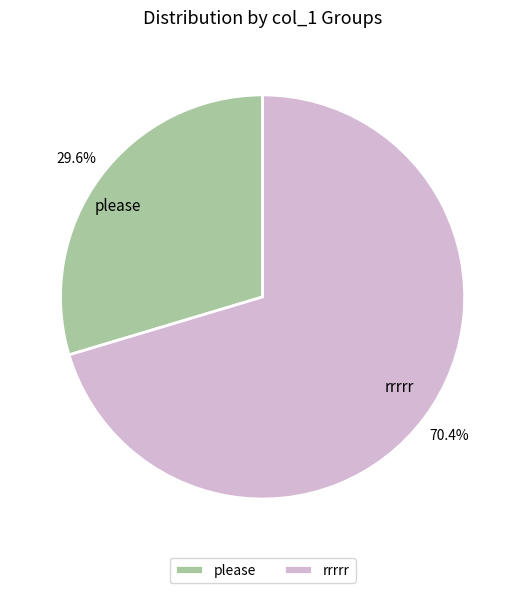

To the nearest percent, what portion does rrrrr represent?

70%